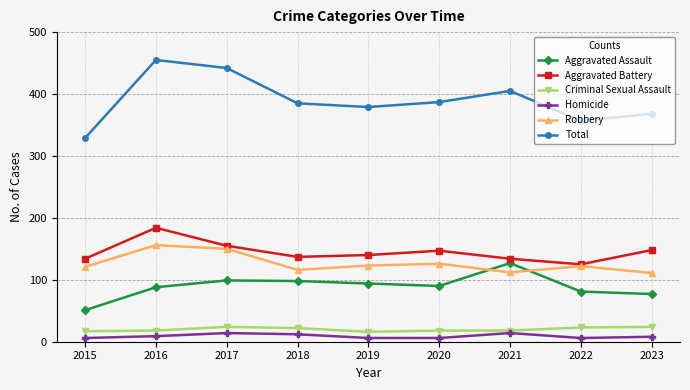

How many data points in Criminal Sexual Assault are less than 18?

2